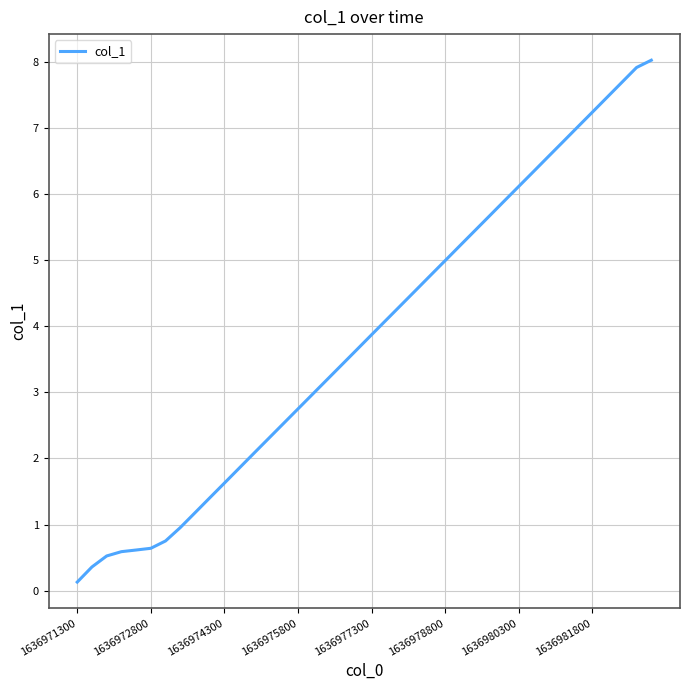

What is the maximum value shown in the chart?

8.0